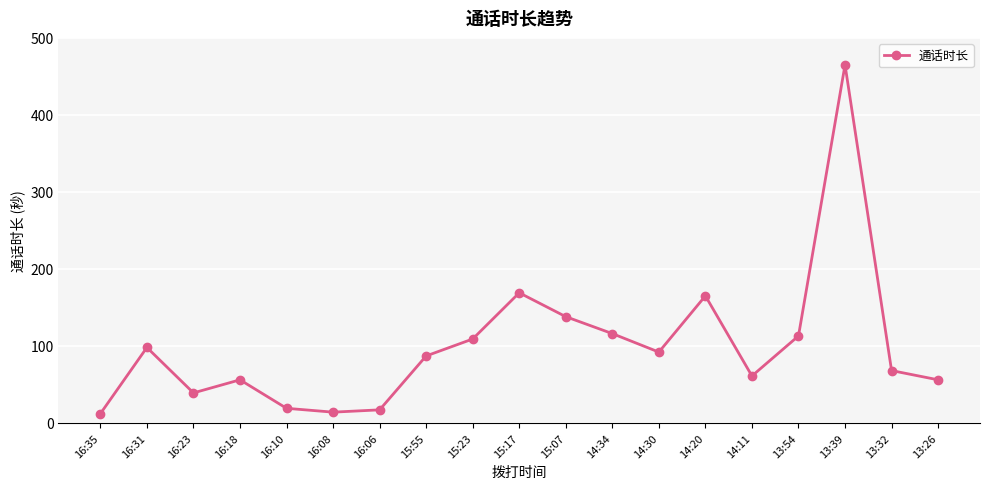

Approximately how many times larger is the value at 16:06 compared to 14:20?

0.1